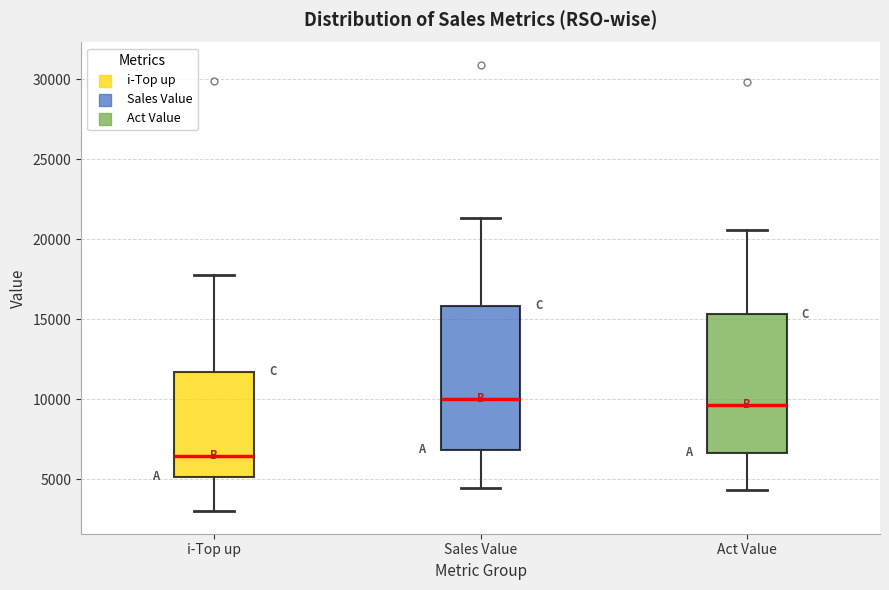

Where does the median line of the box for i-Top up sit on the y-axis? The values are not printed on the chart, so give them approximately, as read against the axis.

6500